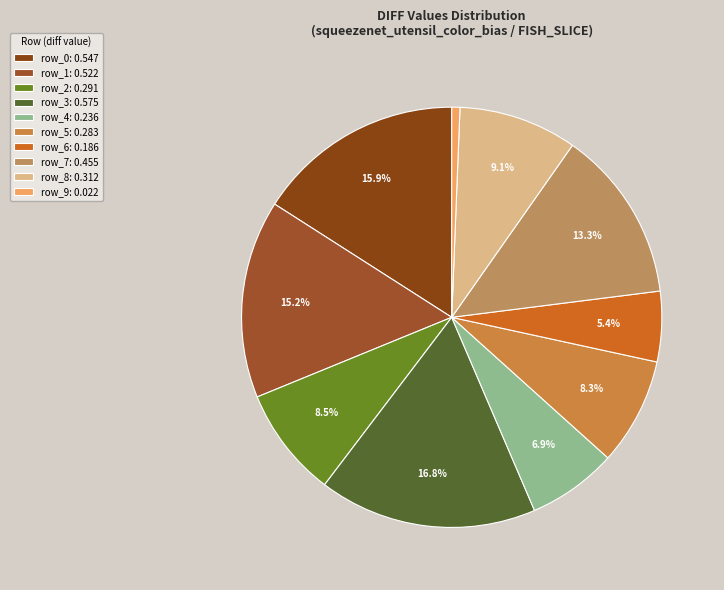

How many segments does this pie chart have?

10